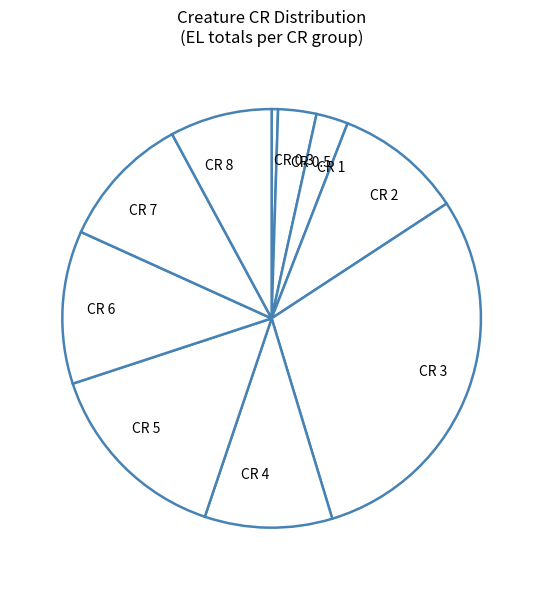

Which slice is the smallest?

CR 0.3